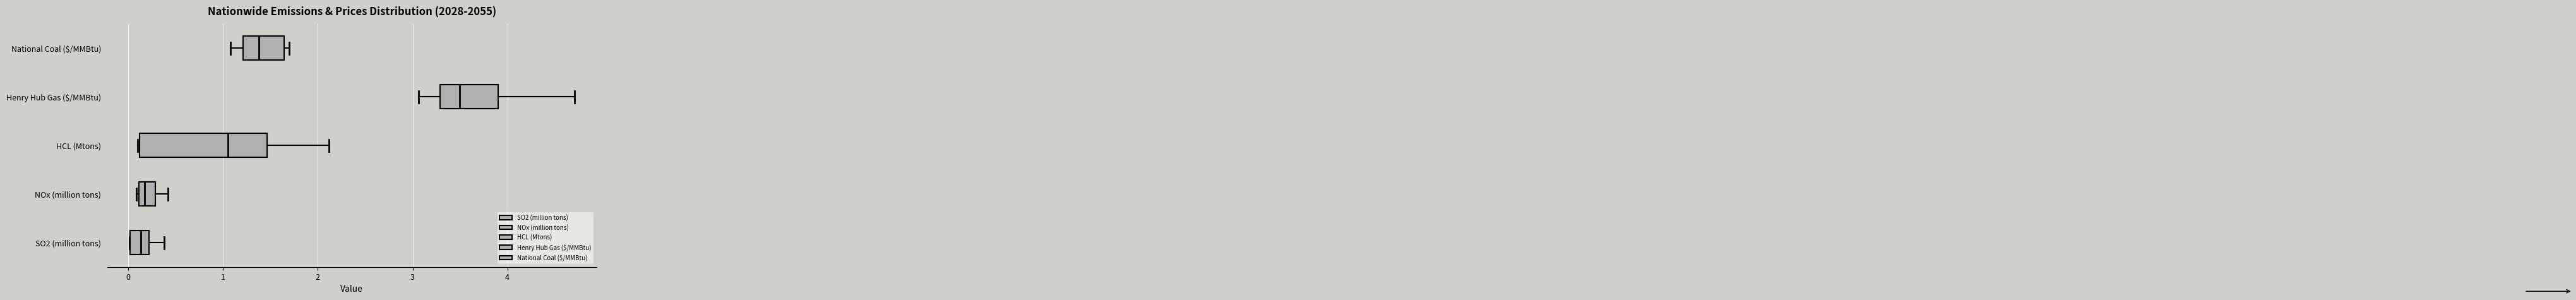

Reading bottom to top, read every box against the x-axis: the position of its median line, the range the box covers, and the ends of its whiskers. The values are not printed on the chart, so give them approximately, as read against the axis.

SO2 (million tons): median 0.1, box 0.0 to 0.2, whiskers 0.0 to 0.4
NOx (million tons): median 0.2, box 0.1 to 0.3, whiskers 0.1 to 0.4
HCL (Mtons): median 1.0, box 0.1 to 1.5, whiskers 0.1 to 2.1
Henry Hub Gas ($/MMBtu): median 3.5, box 3.3 to 3.9, whiskers 3.1 to 4.7
National Coal ($/MMBtu): median 1.4, box 1.2 to 1.6, whiskers 1.1 to 1.7